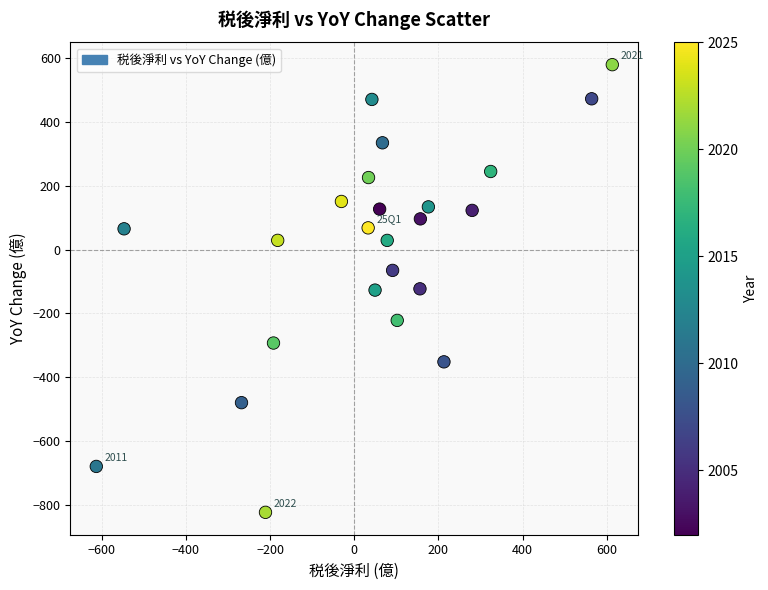

What is the range of Y values (max minus min)?

1404.0